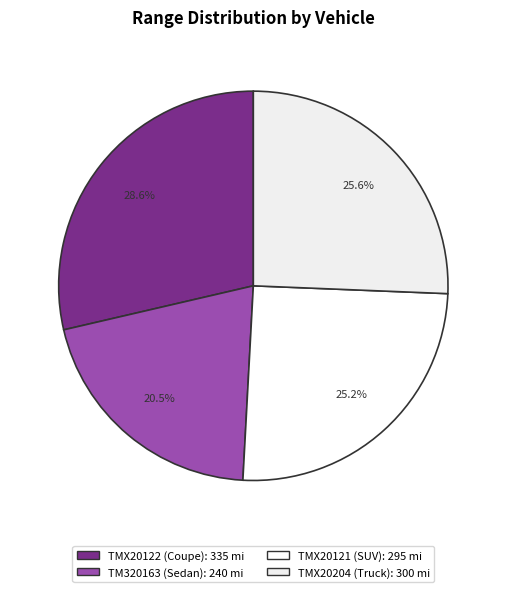

What is the total percentage of TMX20204 and TMX20121?

50.9%